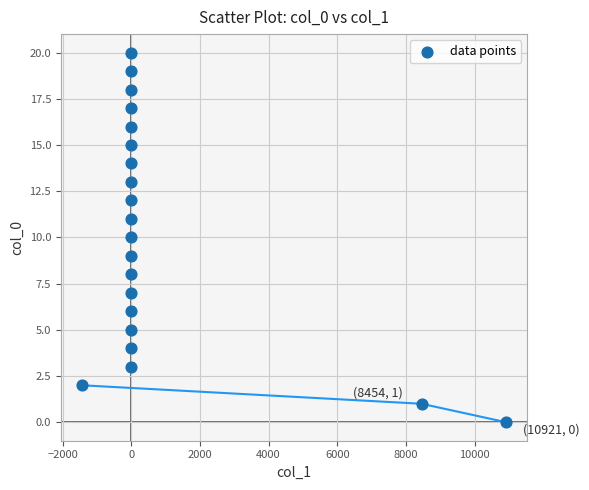

What is the range of Y values (max minus min)?

20